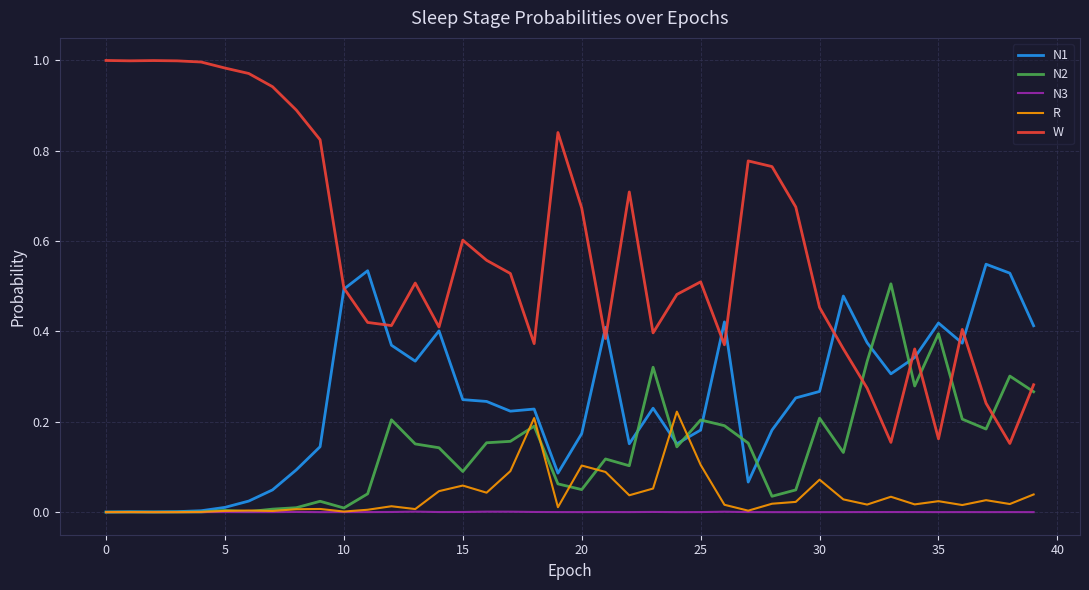

True or false: W and N3 cross at least once.

False